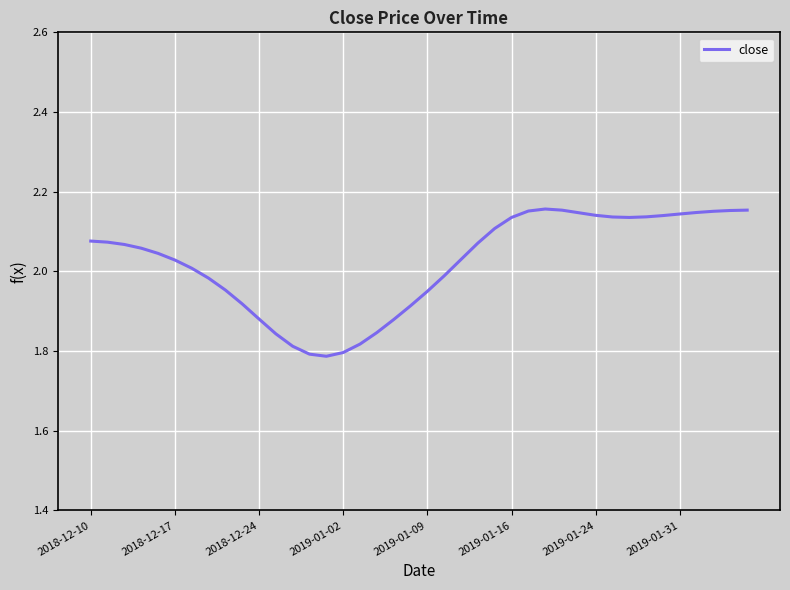

What is the difference between the maximum and minimum values?

0.4